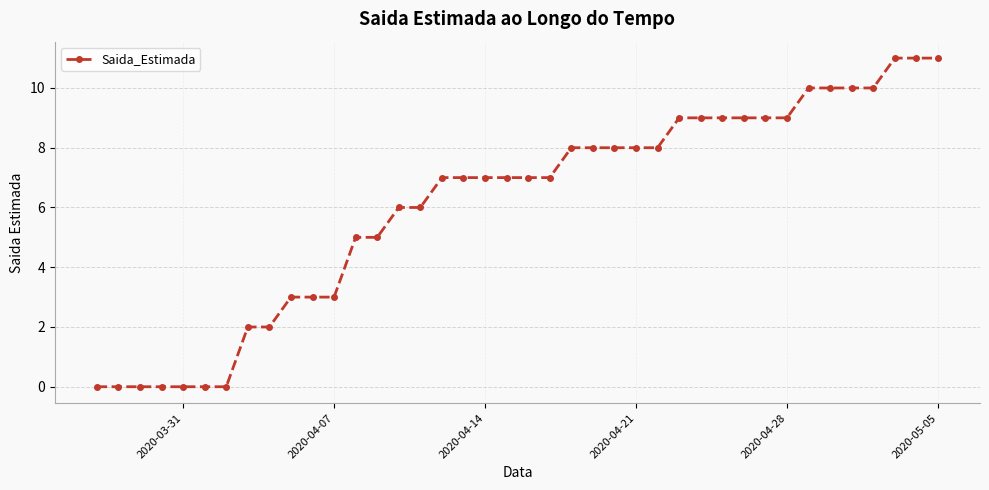

What is the difference between the maximum and minimum values?

11